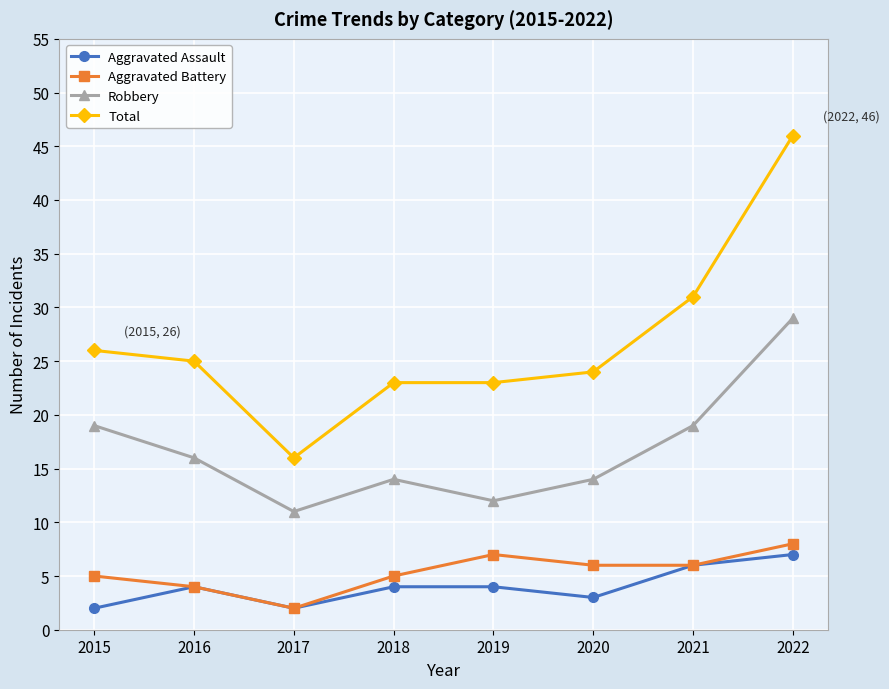

Does the chart display data point markers on the line(s)?

Yes